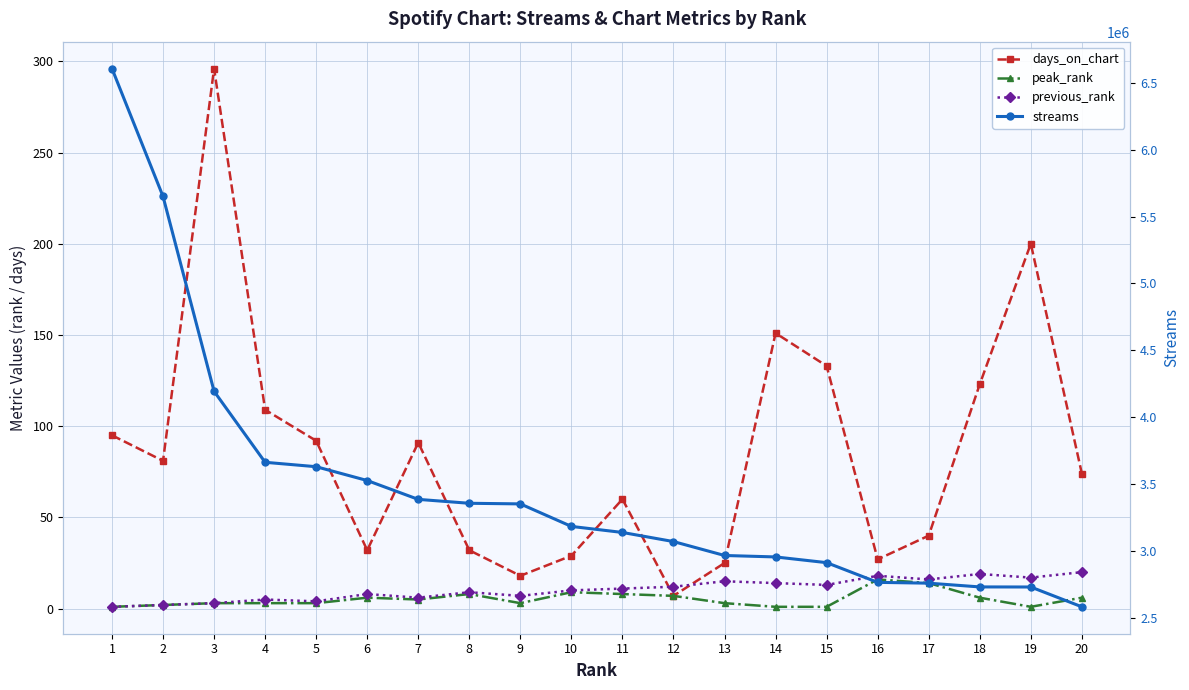

What is the sum of all streams values?

69182236